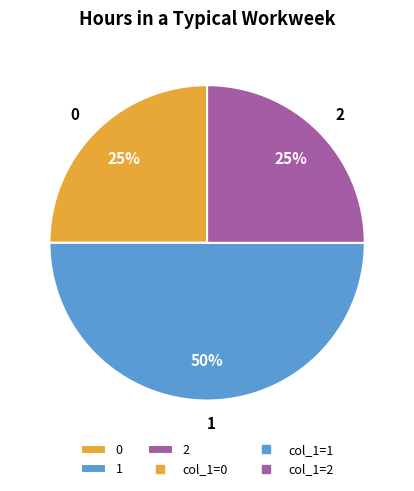

Is 2 the majority of the pie?

No